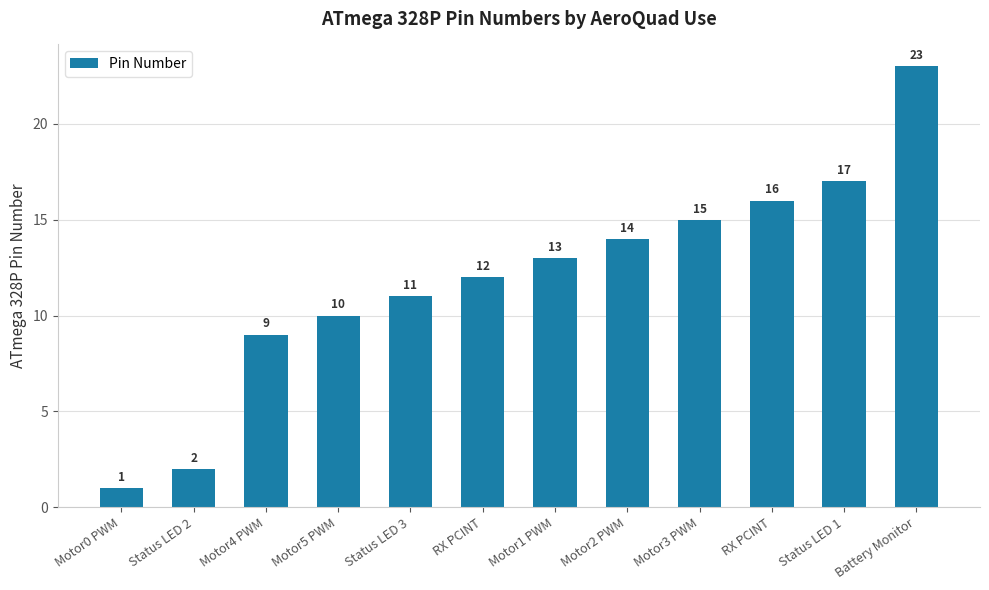

List the labels in order of value, largest first.

Battery Monitor, Status LED 1, RX PCINT, Motor3 PWM, Motor2 PWM, Motor1 PWM, RX PCINT, Status LED 3, Motor5 PWM, Motor4 PWM, Status LED 2, Motor0 PWM